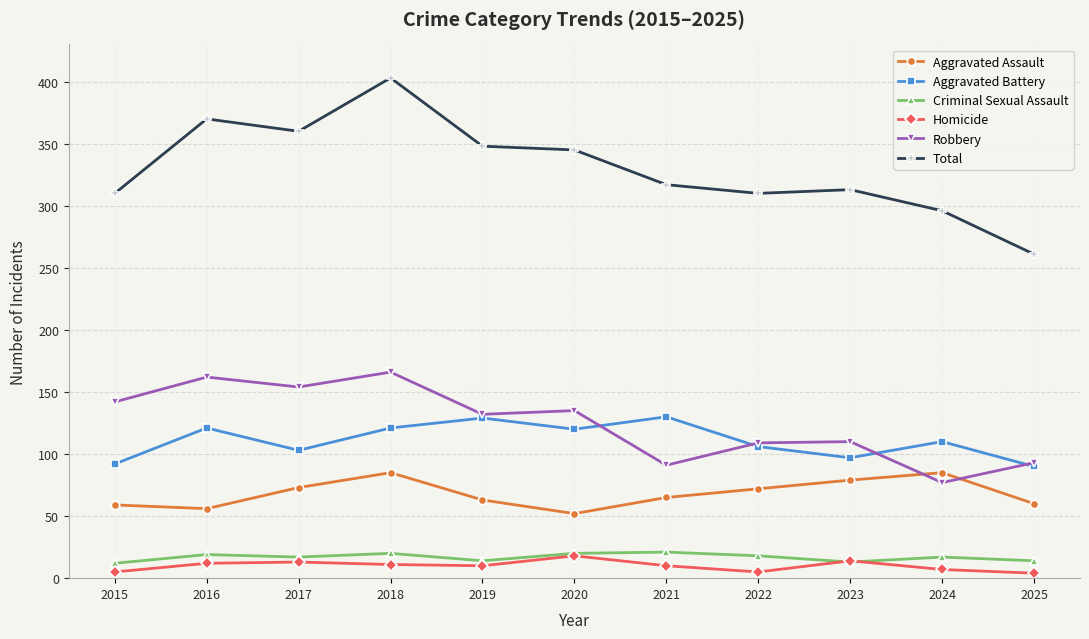

Which series has the largest total across all categories?

Total